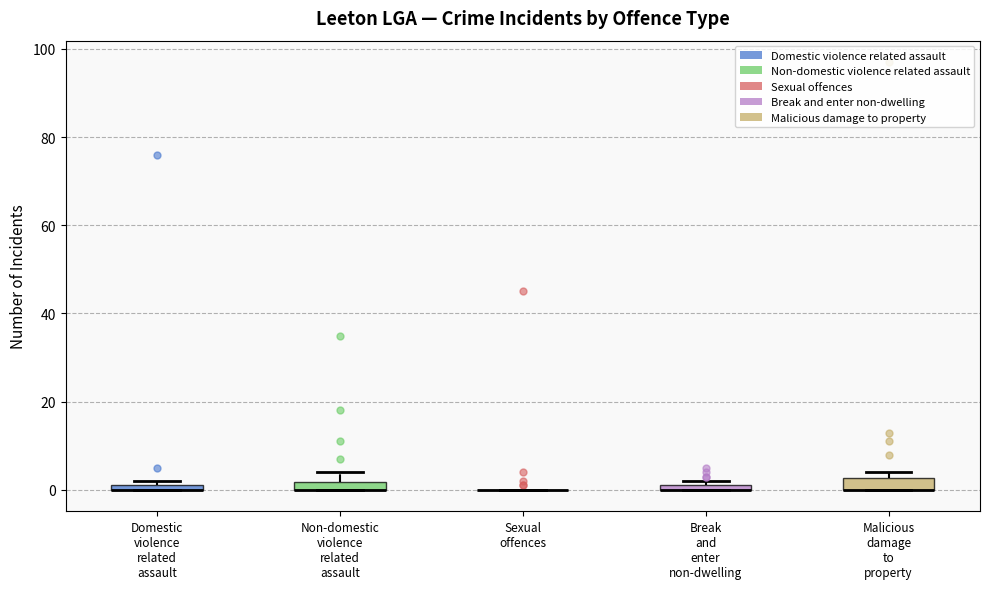

Where is the upper edge of the box for Non-domestic violence related assault on the y-axis? The values are not printed on the chart, so give them approximately, as read against the axis.

2